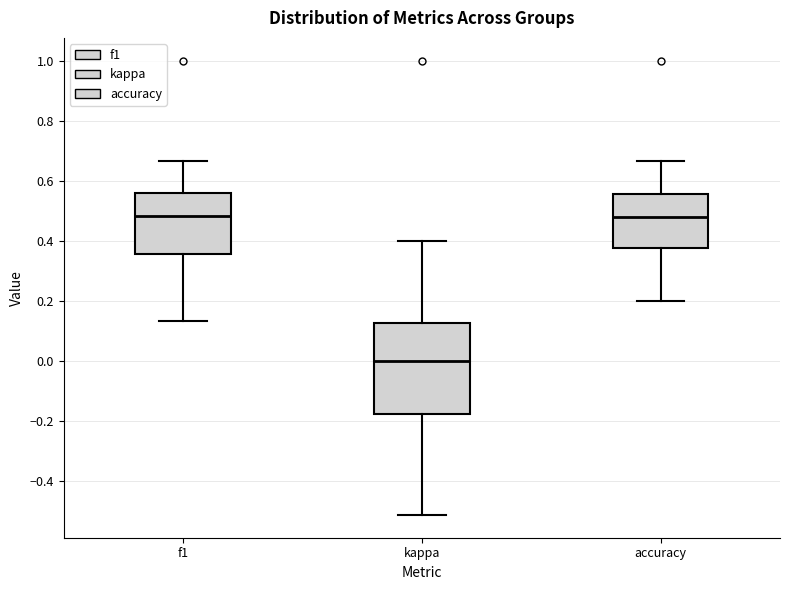

Where is the lower edge of the box for accuracy on the y-axis? The values are not printed on the chart, so give them approximately, as read against the axis.

0.38